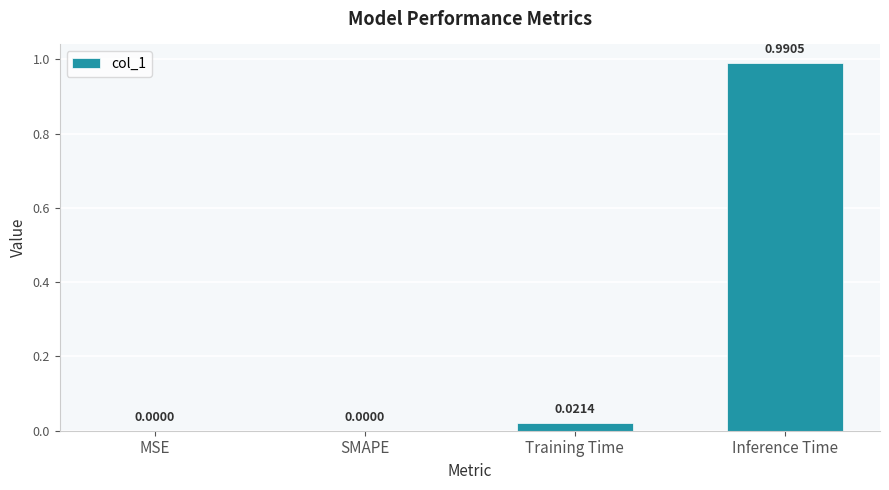

Which label corresponds to the largest value in the chart?

Inference Time